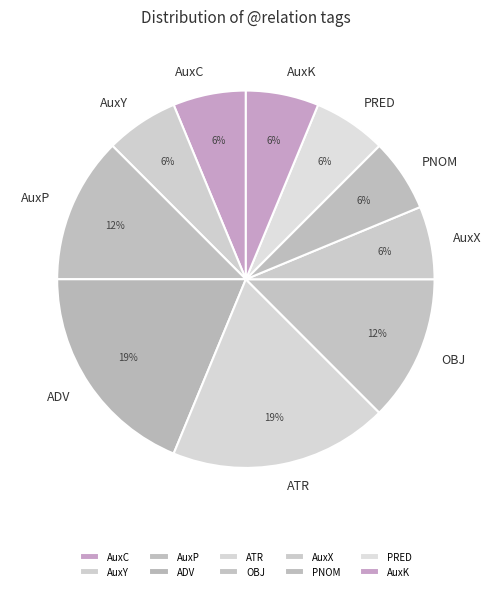

Does any single category account for the majority?

No